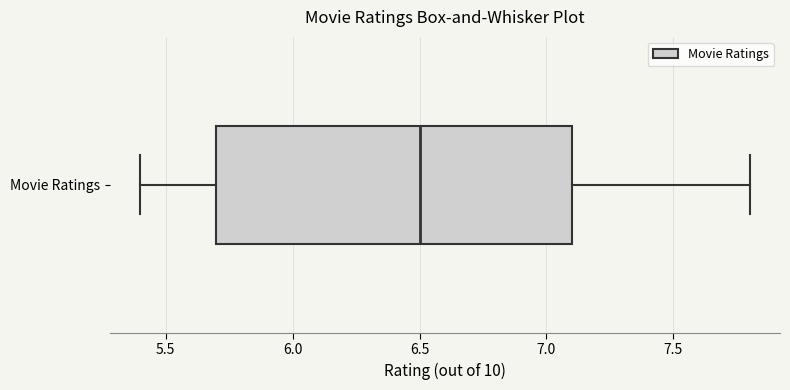

Where is the right edge of the box for Movie Ratings on the x-axis? The values are not printed on the chart, so give them approximately, as read against the axis.

7.1